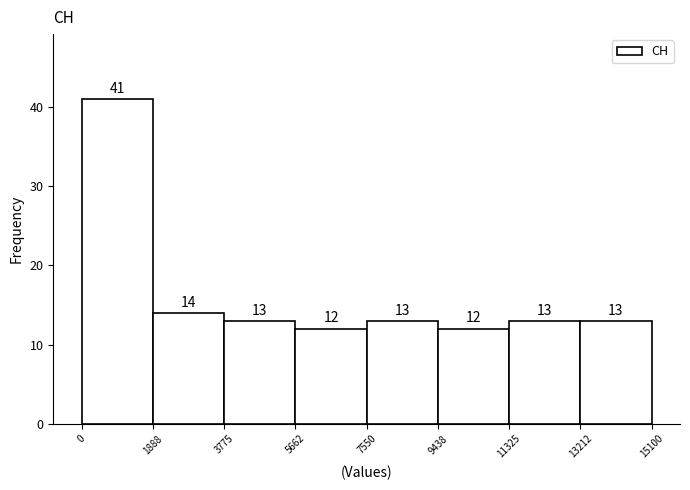

Reading left to right, transcribe this chart: for each bar, give the range it covers on the x-axis and its height.

0 to 1888: 41
1888 to 3775: 14
3775 to 5662: 13
5662 to 7550: 12
7550 to 9438: 13
9438 to 11325: 12
11325 to 13212: 13
13212 to 15100: 13